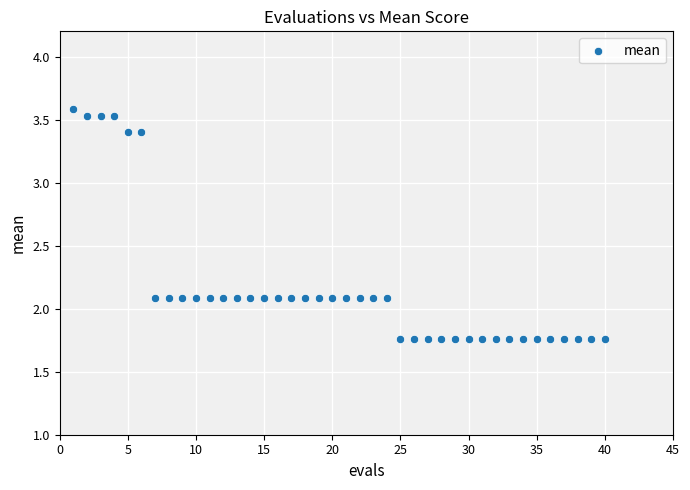

What is the range of X values (max minus min)?

39.0